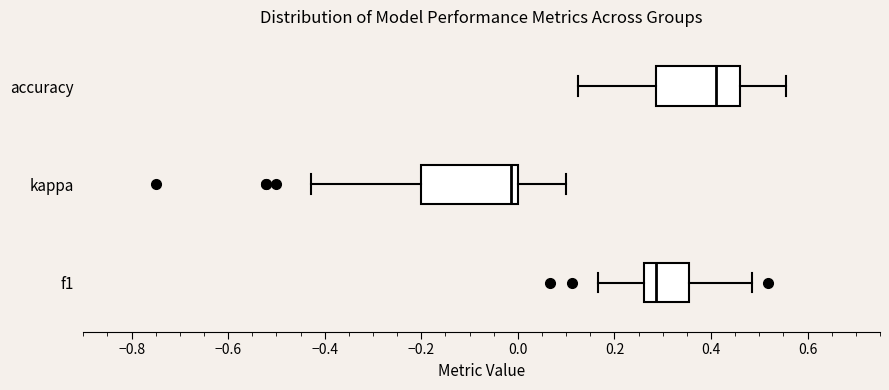

Which box is the widest, from its left edge to its right edge?

kappa